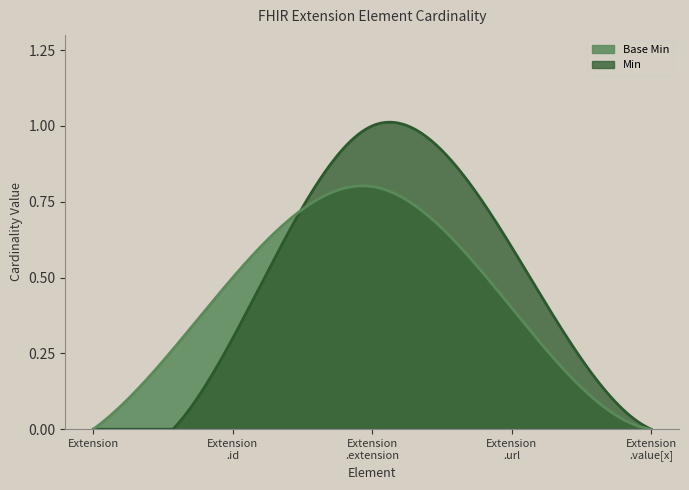

What is the label of the 5th point from the left?

Extension.value[x]